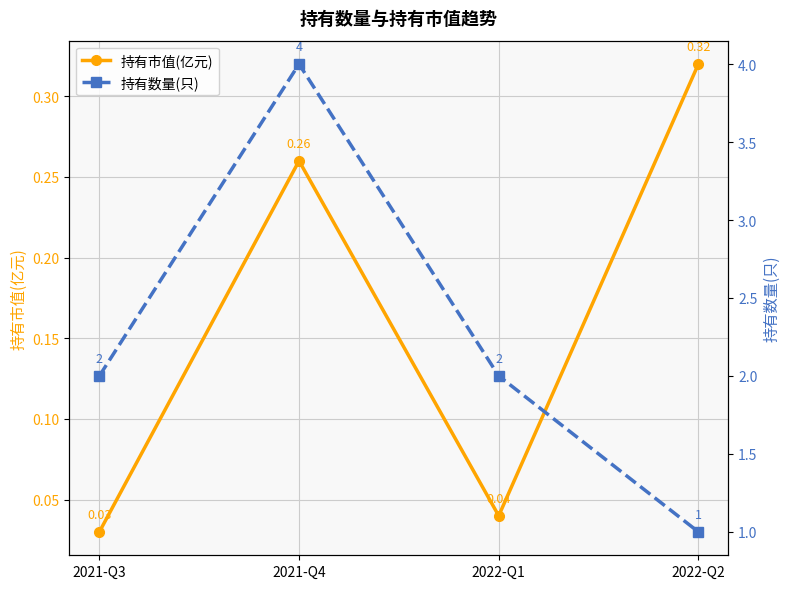

Reading left to right, what are all the values shown in this chart?

持有市值(亿元): 2021-Q3=0.0	2021-Q4=0.3	2022-Q1=0.0	2022-Q2=0.3
持有数量(只): 2021-Q3=2.0	2021-Q4=4.0	2022-Q1=2.0	2022-Q2=1.0